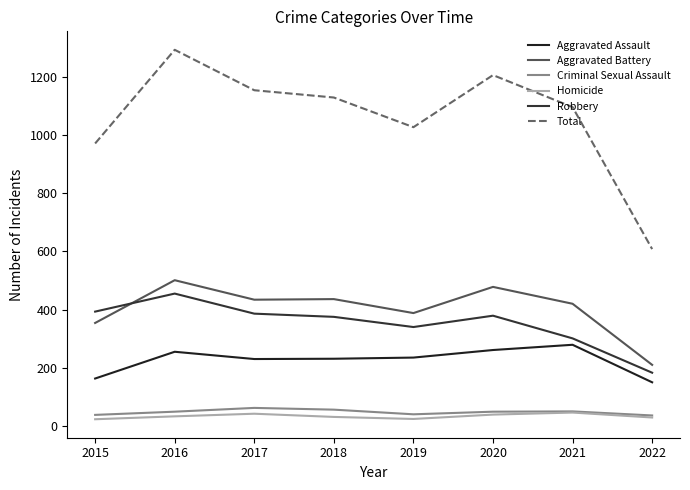

Reading left to right, extract all data points from this chart.

Aggravated Assault: 163	255	230	231	235	261	279	150
Aggravated Battery: 354	501	434	436	388	478	420	210
Criminal Sexual Assault: 38	49	62	56	40	49	50	36
Homicide: 23	33	42	31	24	39	46	29
Robbery: 393	455	386	375	340	379	301	183
Total: 971	1293	1154	1129	1027	1206	1096	608